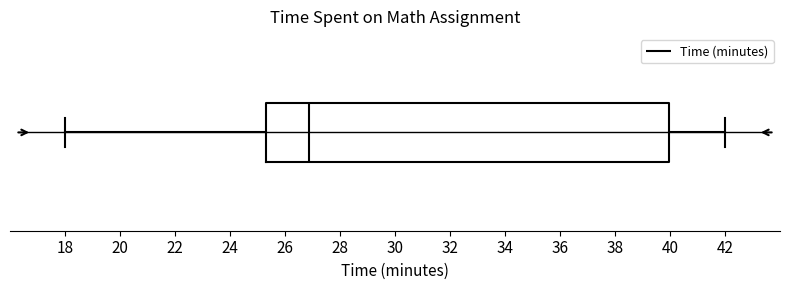

Read this box plot against the x-axis: the position of the median line, the range covered by the box, and the ends of both whiskers. The values are not printed on the chart, so give them approximately, as read against the axis.

median 26.8, box 25.2 to 40.0, whiskers 18.0 to 42.0